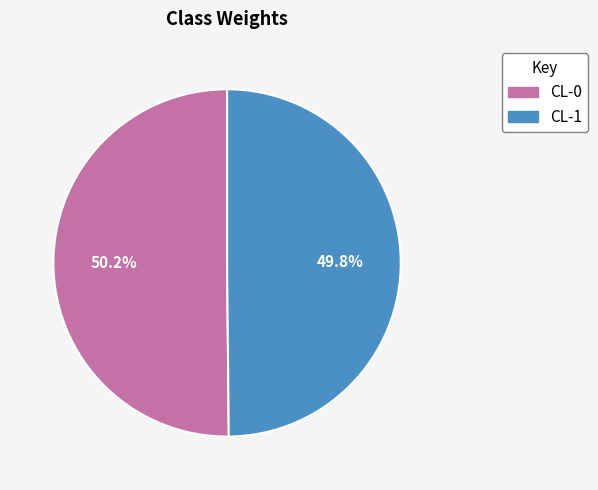

True or false: CL-0 accounts for 38% of the total.

False